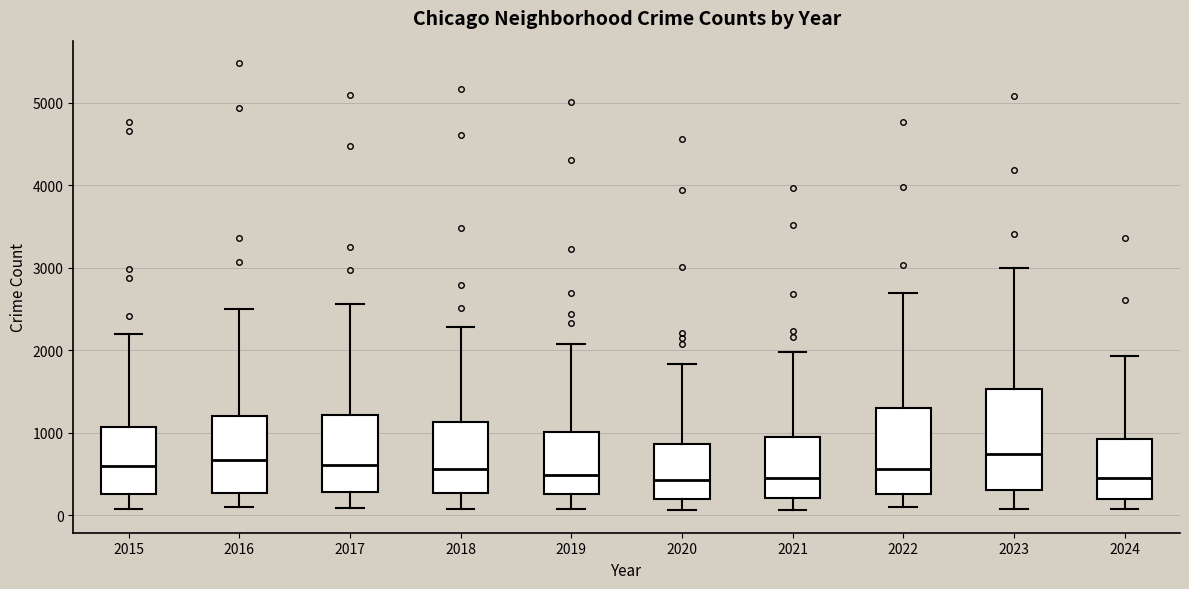

Reading left to right, transcribe this box plot: for each box, give where its median line is, the range the box spans, and where its two whiskers end, as read against the y-axis. The values are not printed on the chart, so give them approximately, as read against the axis.

2015: median 600, box 300 to 1100, whiskers 100 to 2200
2016: median 700, box 300 to 1200, whiskers 100 to 2500
2017: median 600, box 300 to 1200, whiskers 100 to 2600
2018: median 600, box 300 to 1100, whiskers 100 to 2300
2019: median 500, box 300 to 1000, whiskers 100 to 2100
2020: median 400, box 200 to 900, whiskers 100 to 1800
2021: median 500, box 200 to 900, whiskers 100 to 2000
2022: median 600, box 300 to 1300, whiskers 100 to 2700
2023: median 700, box 300 to 1500, whiskers 100 to 3000
2024: median 500, box 200 to 900, whiskers 100 to 1900